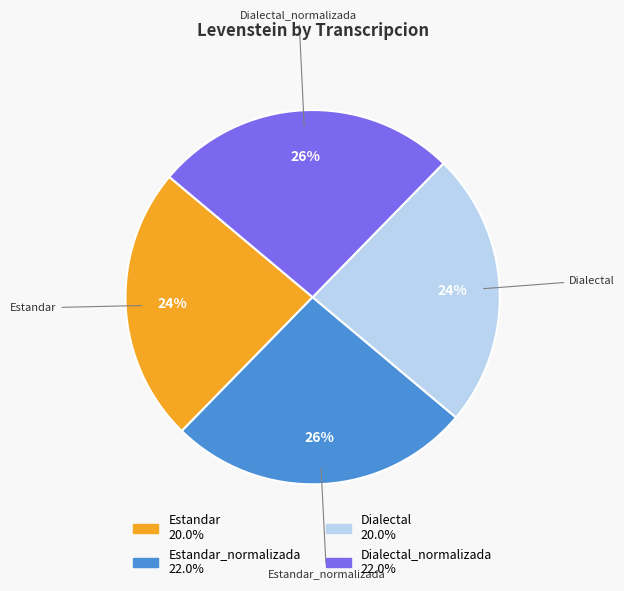

Does any single category account for the majority?

No